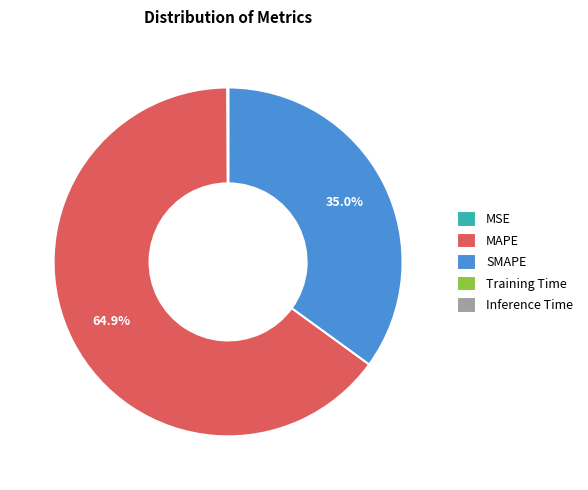

To the nearest percent, what is the difference between the largest and smallest slice percentages?

65%